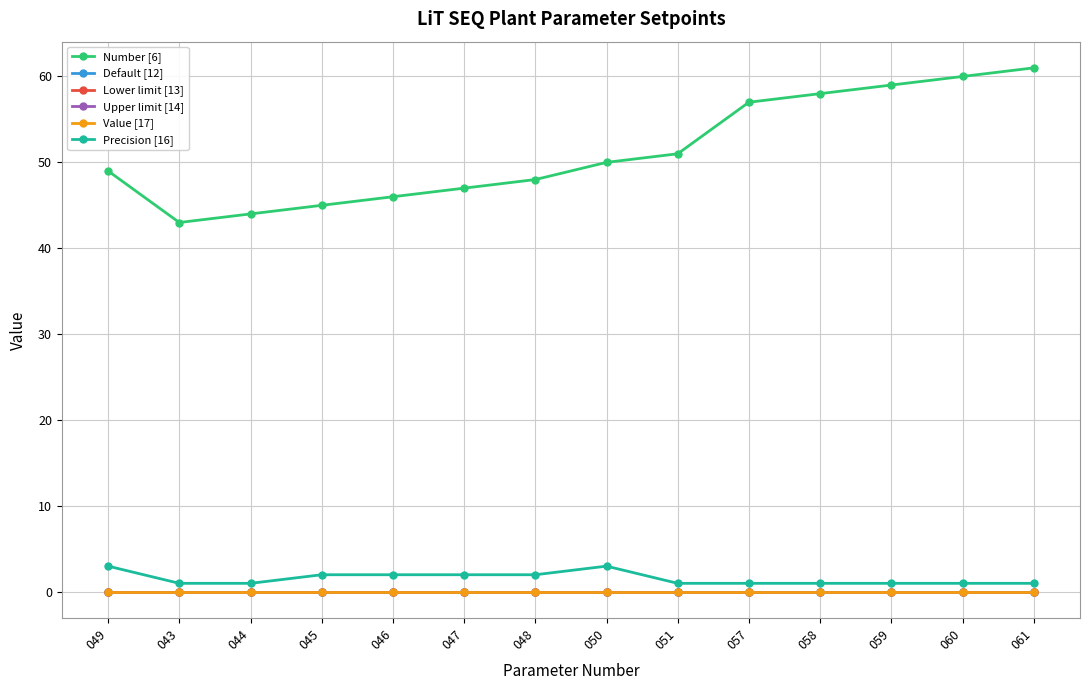

True or false: Upper limit [14] and Precision [16] cross at least once.

False